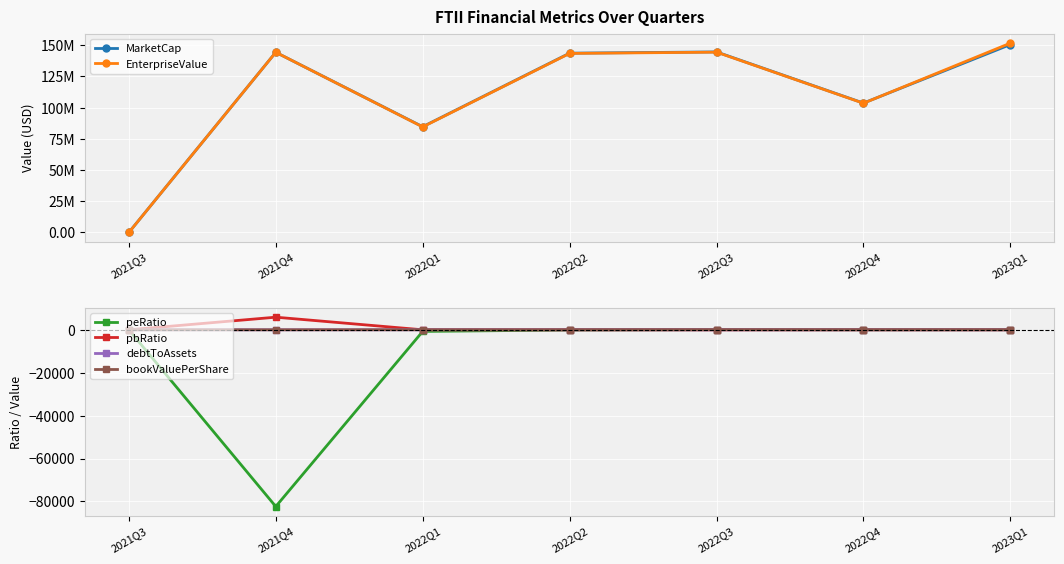

At which label does pbRatio first exceed 1?

2021Q4